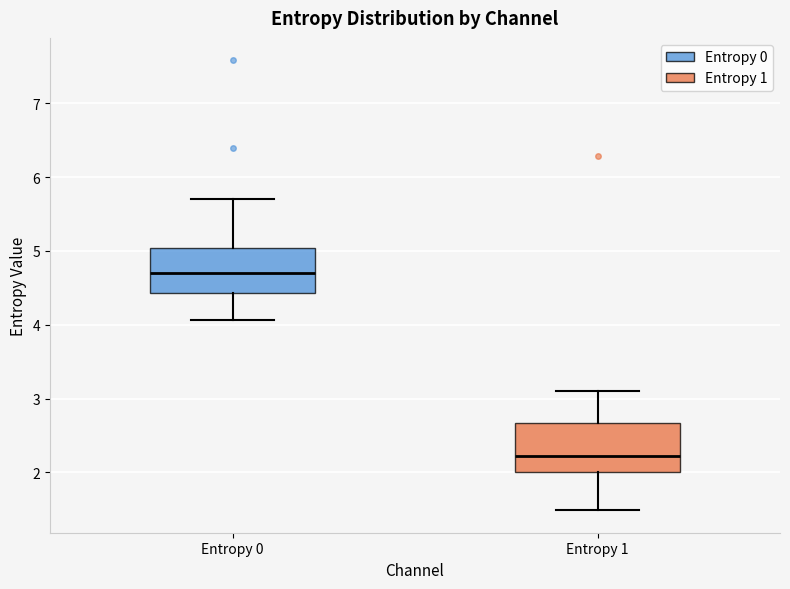

Where does the upper whisker of the box for Entropy 0 end on the y-axis? The values are not printed on the chart, so give them approximately, as read against the axis.

5.7